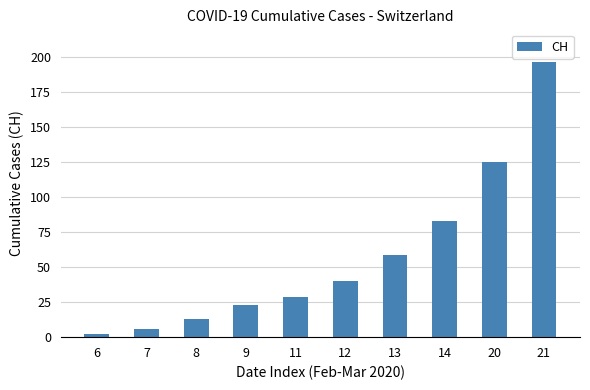

Reading left to right, extract all data points from this chart.

2	6	13	23	29	40	59	83	125	197